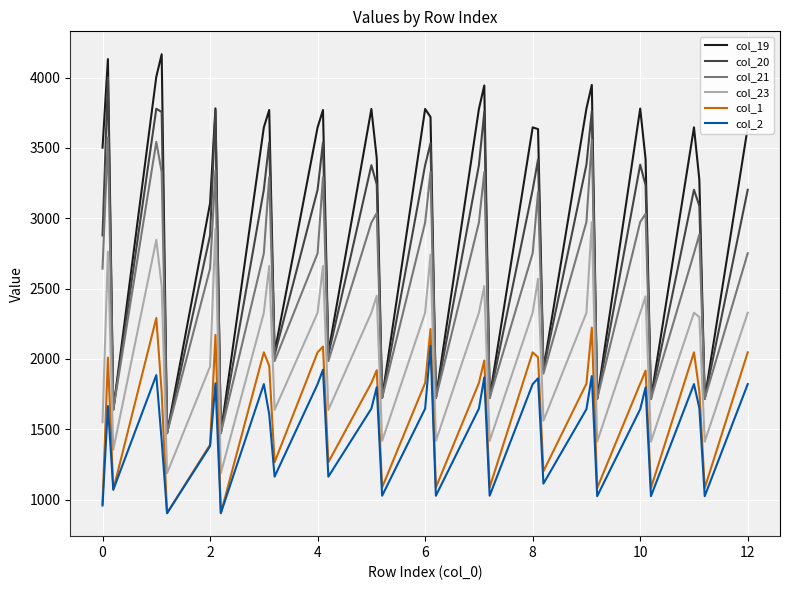

How many lines are shown in the chart?

6